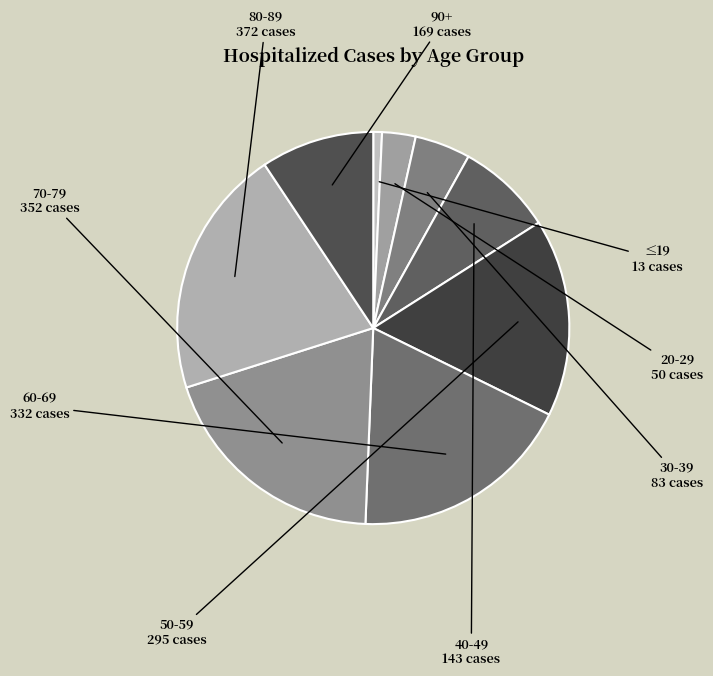

Count the number of slices in the pie.

9